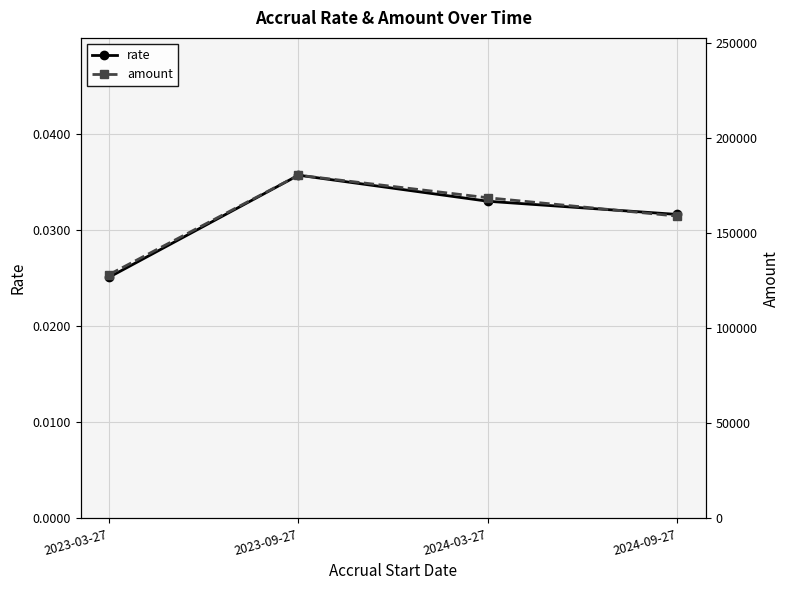

Rank the series at 2024-03-27 from highest to lowest value.

amount, rate